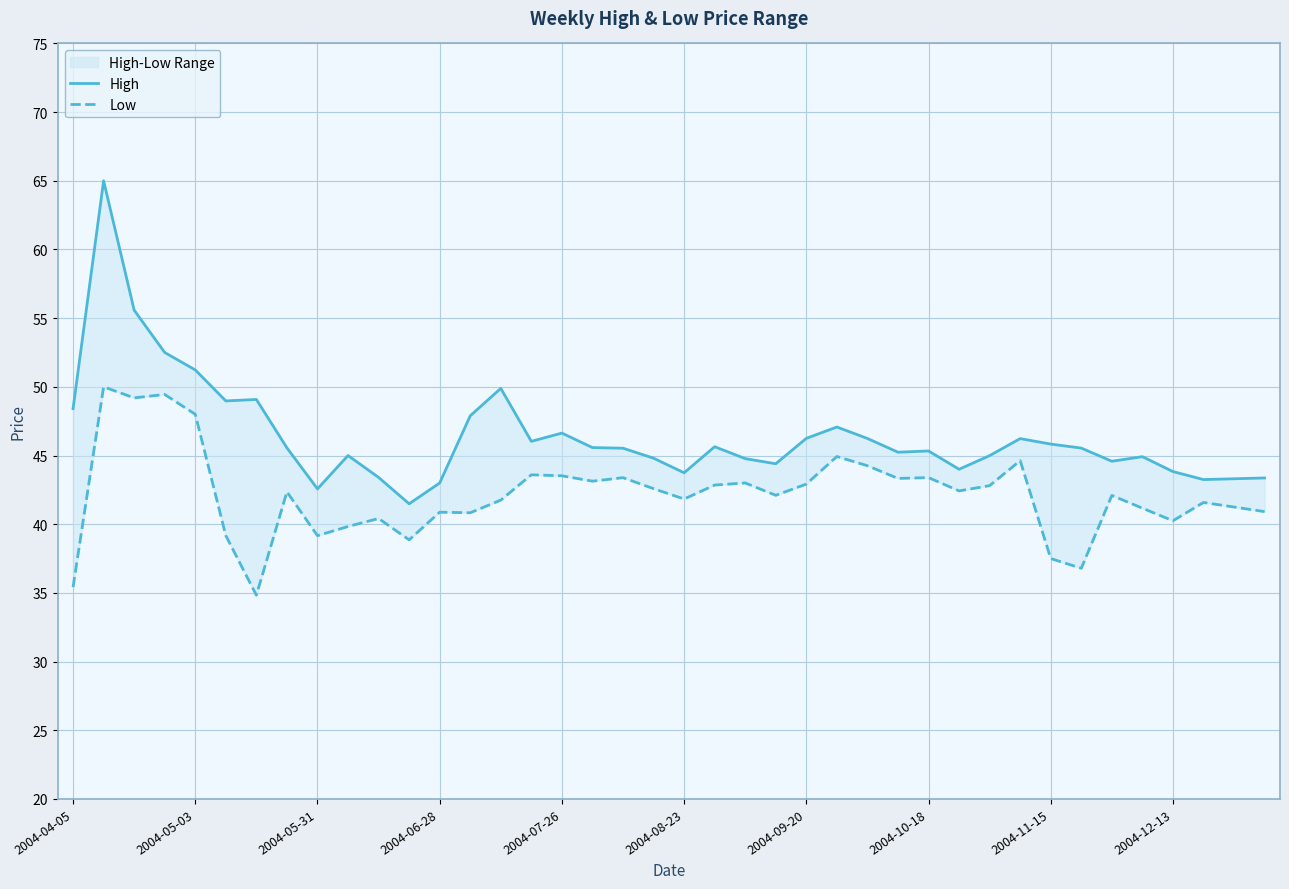

What is the lowest value of the High series?

41.5